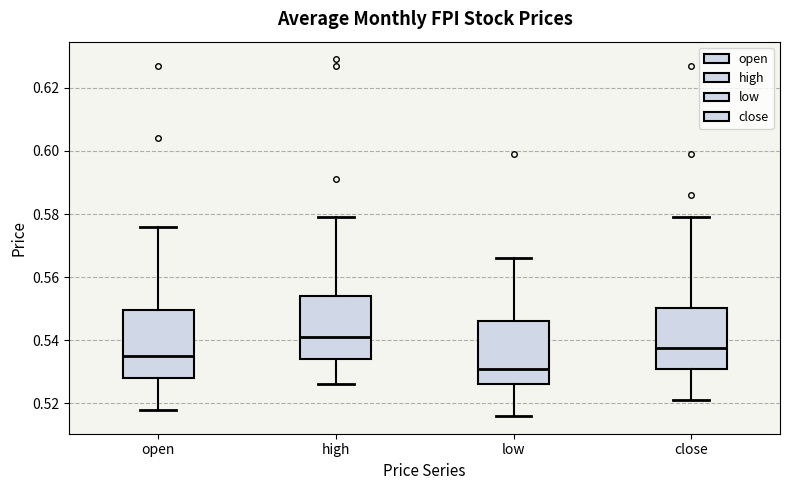

Reading left to right, read every box against the y-axis: the position of its median line, the range the box covers, and the ends of its whiskers. The values are not printed on the chart, so give them approximately, as read against the axis.

open: median 0.536, box 0.528 to 0.550, whiskers 0.518 to 0.576
high: median 0.542, box 0.534 to 0.554, whiskers 0.526 to 0.580
low: median 0.532, box 0.526 to 0.546, whiskers 0.516 to 0.566
close: median 0.538, box 0.532 to 0.550, whiskers 0.522 to 0.580